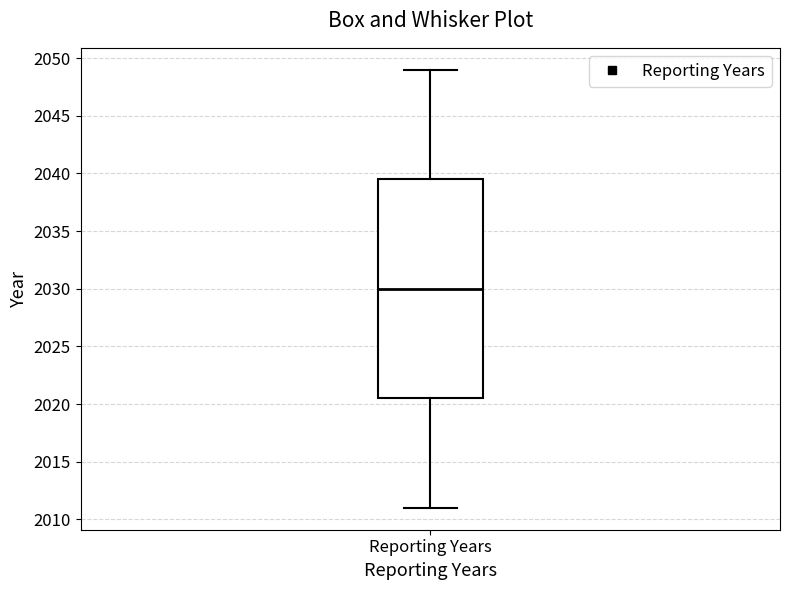

Transcribe this box plot: give where the median line is, the range the box spans, and where the two whiskers end, as read against the y-axis. The values are not printed on the chart, so give them approximately, as read against the axis.

median 2030.0, box 2020.5 to 2039.5, whiskers 2011.0 to 2049.0